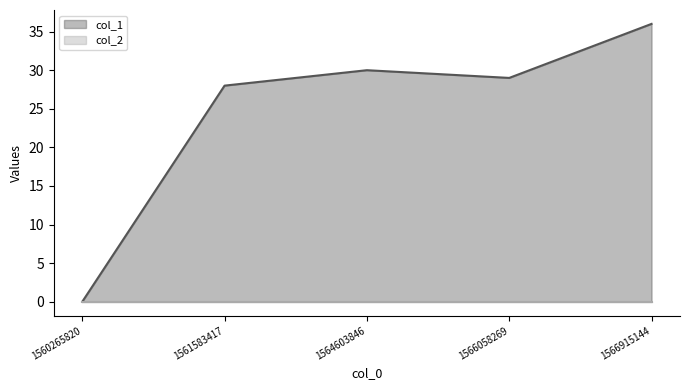

The value at 1561583417 is 19. True or false?

False